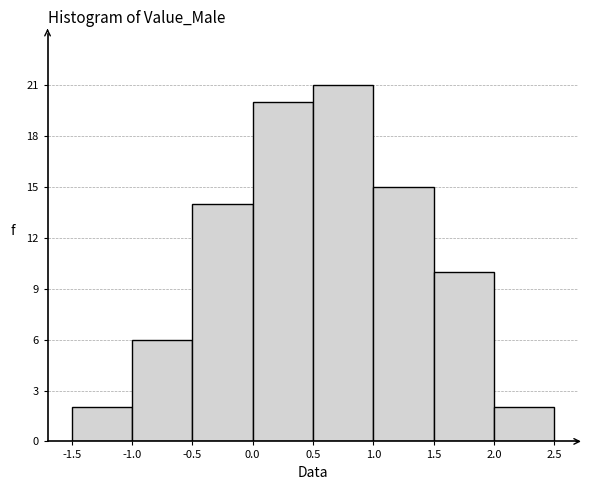

How tall is the bar that spans 2.0 to 2.5 on the x-axis? The values are not printed on the chart, so give them approximately, as read against the axis.

2